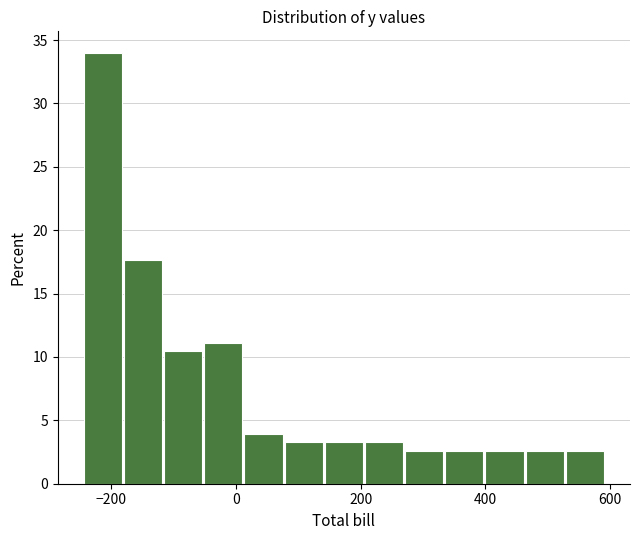

Read against the x-axis, roughly where is the centre of the tallest bar?

-220